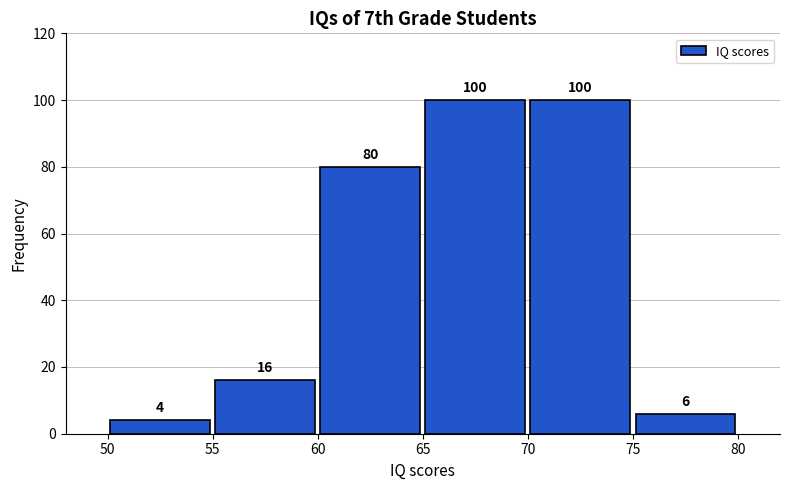

Reading left to right, list every bar in this chart as the range it spans on the x-axis followed by its height.

50 to 55: 4
55 to 60: 16
60 to 65: 80
65 to 70: 100
70 to 75: 100
75 to 80: 6